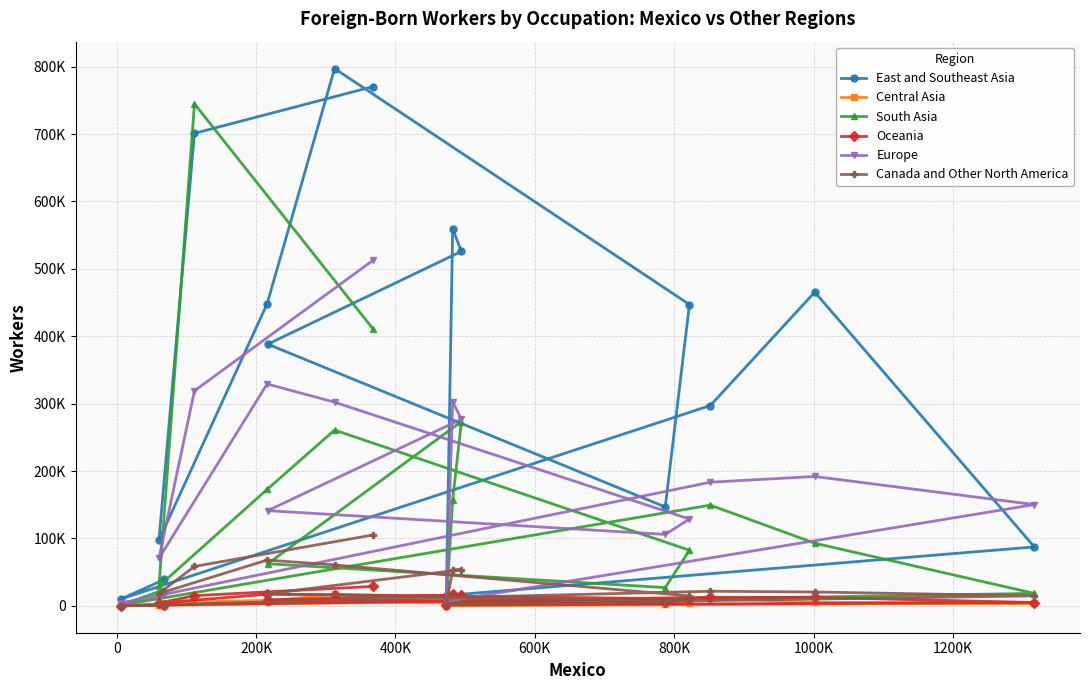

What is the difference between the second highest and second lowest values in the Oceania series?

16539